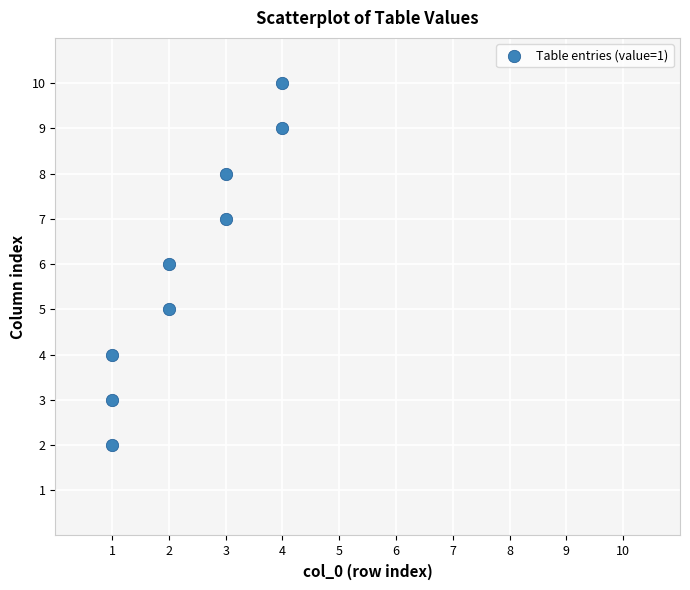

What is the range of X values (max minus min)?

3